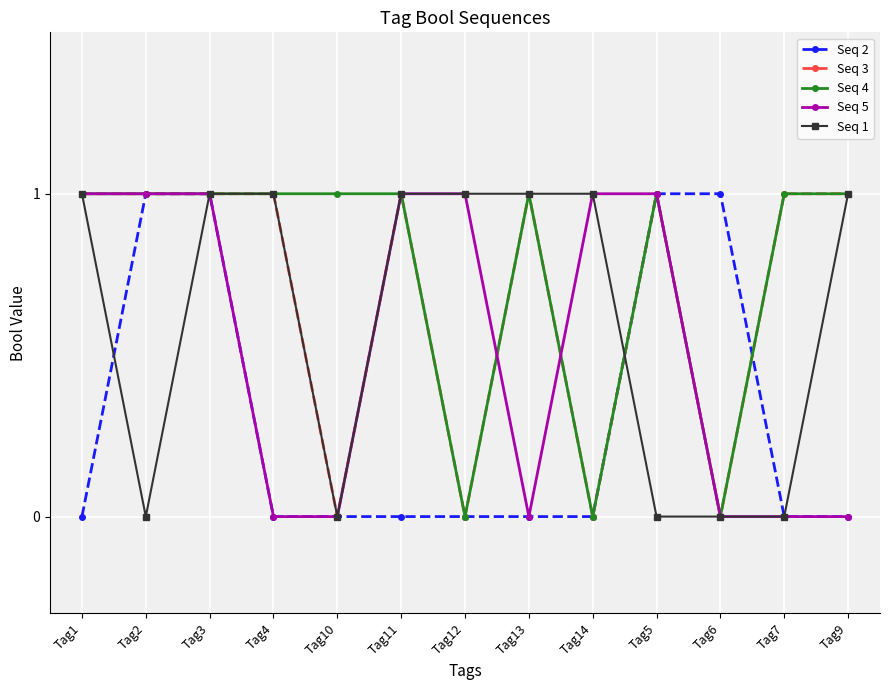

What is the sum of all Seq 2 values?

4